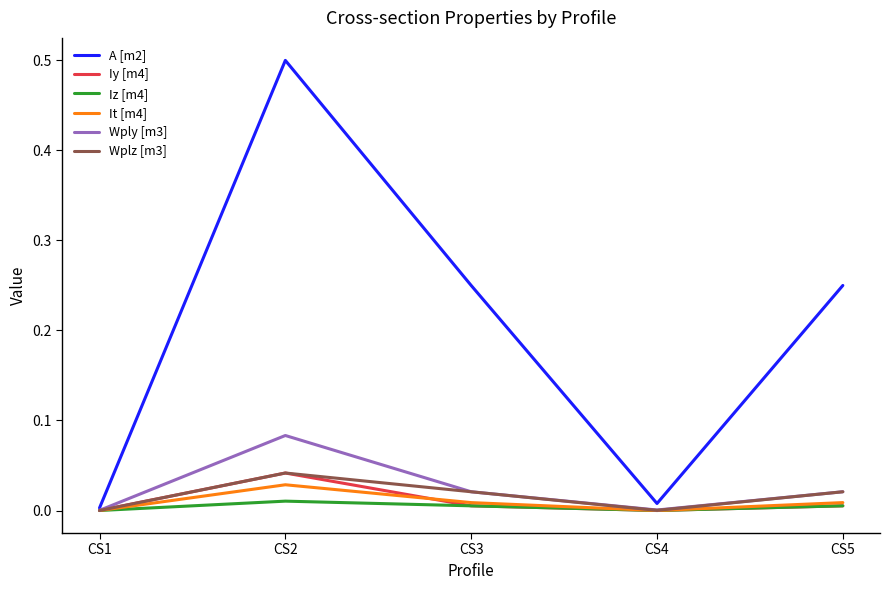

How many lines are shown in the chart?

6